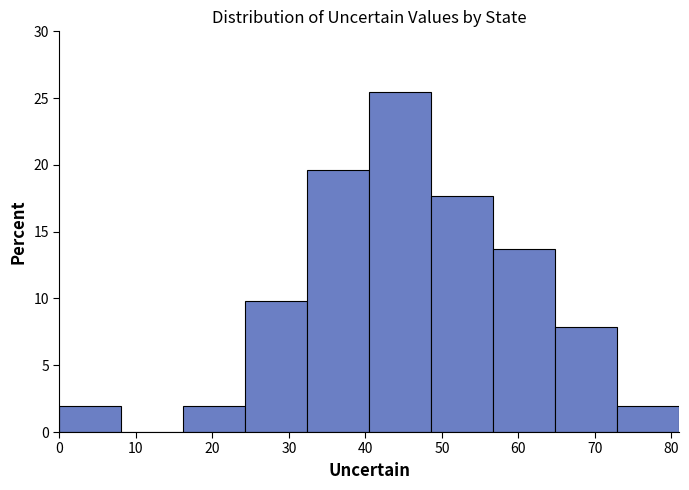

Reading left to right, transcribe this chart: for each bar, give the range it covers on the x-axis and its height. Neither the bar edges nor the heights are printed on the chart, so give them approximately, as read against the axes.

0.0 to 8.1: 2.0
8.1 to 16.2: 0
16.2 to 24.3: 2.0
24.3 to 32.4: 10.0
32.4 to 40.5: 19.5
40.5 to 48.6: 25.5
48.6 to 56.7: 17.5
56.7 to 64.8: 13.5
64.8 to 72.9: 8.0
72.9 to 81.0: 2.0